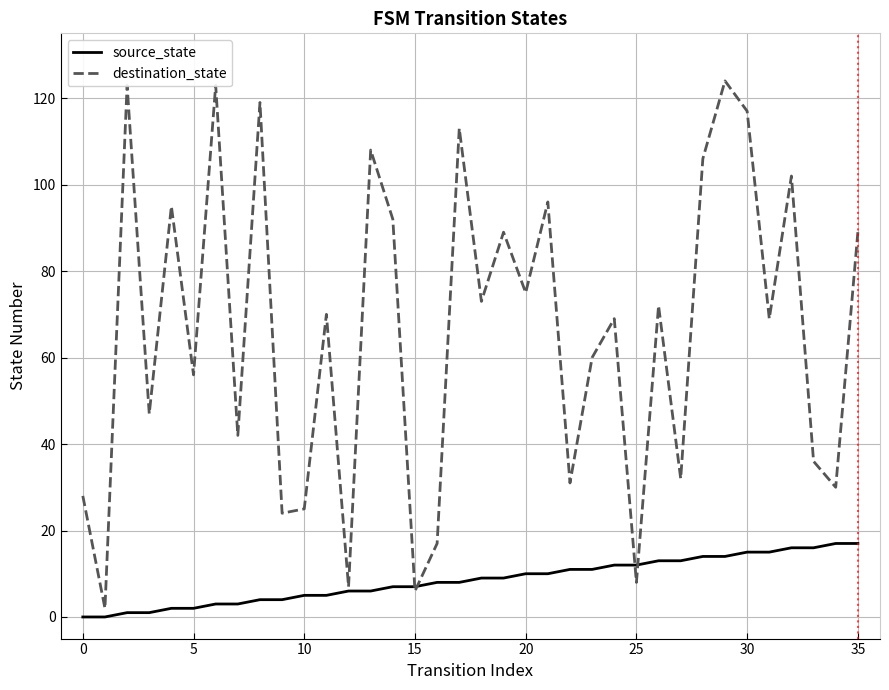

List the series in order of their overall mean, highest first.

destination_state, source_state